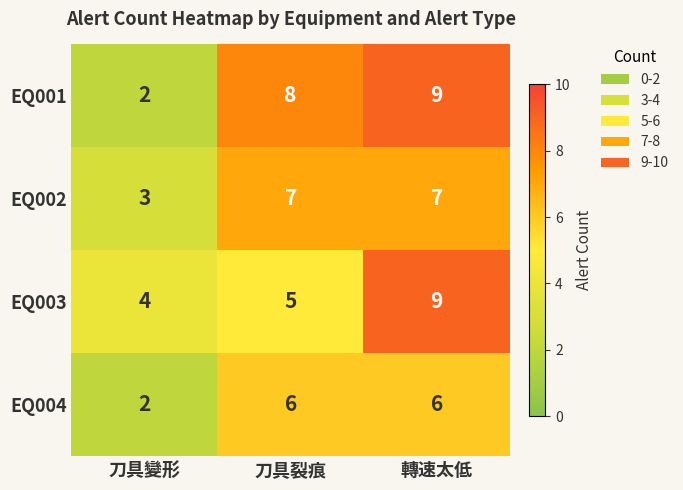

At which category is the sum across all series the highest?

轉速太低